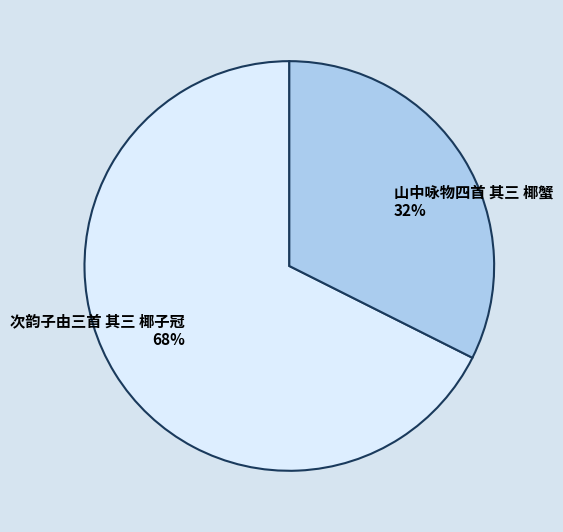

Does any single category account for the majority?

Yes